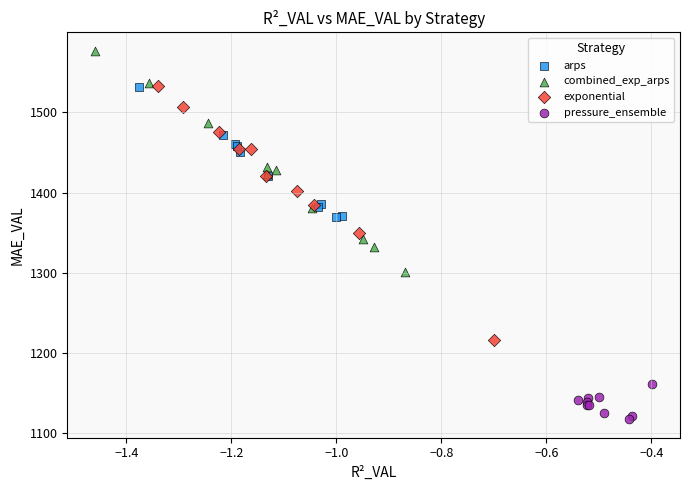

Which series contains the highest Y value?

combined_exp_arps